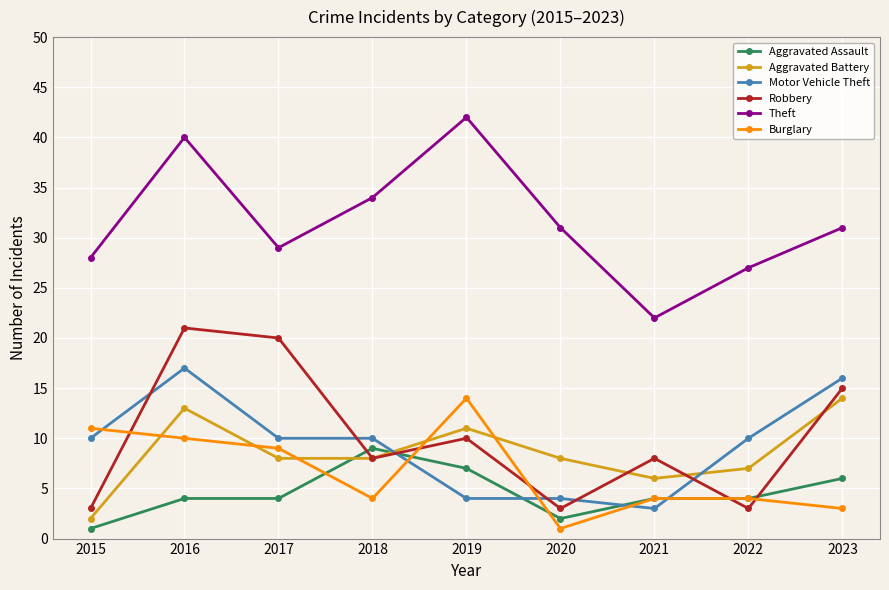

True or false: Motor Vehicle Theft has a value of 7 at 2020.

False